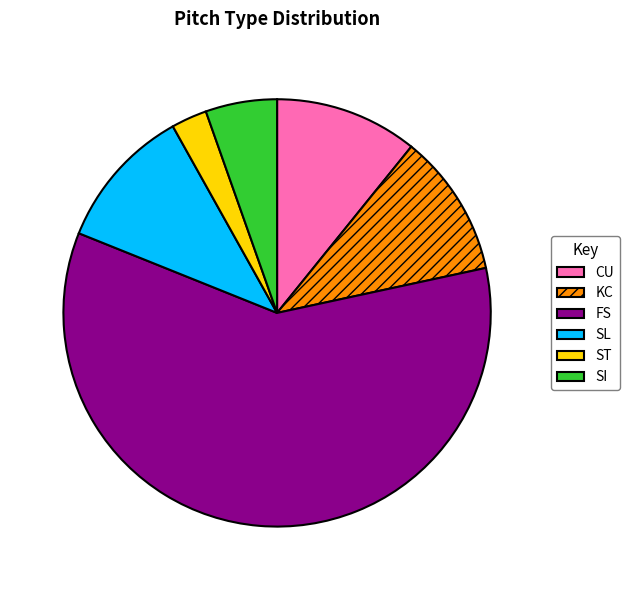

Does SI represent more than half of the total?

No